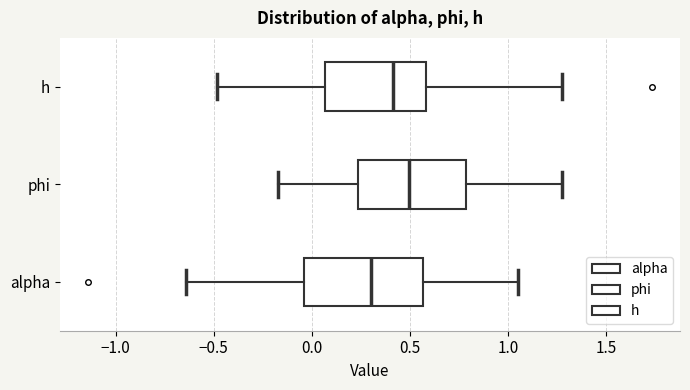

Which box's median line is the furthest to the left?

alpha